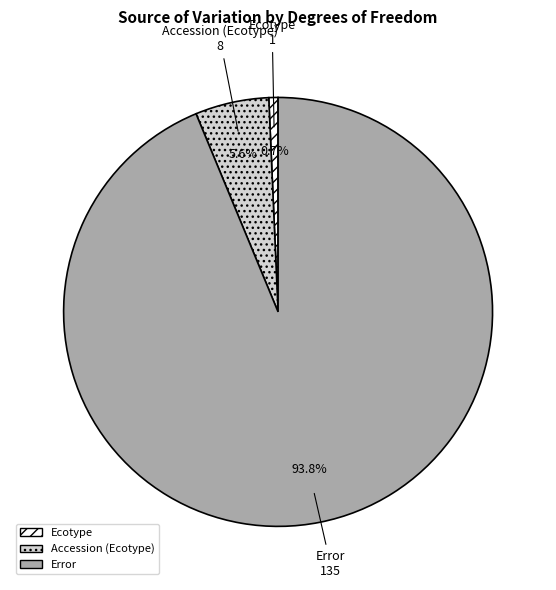

To the nearest percent, what portion does Ecotype represent?

1%